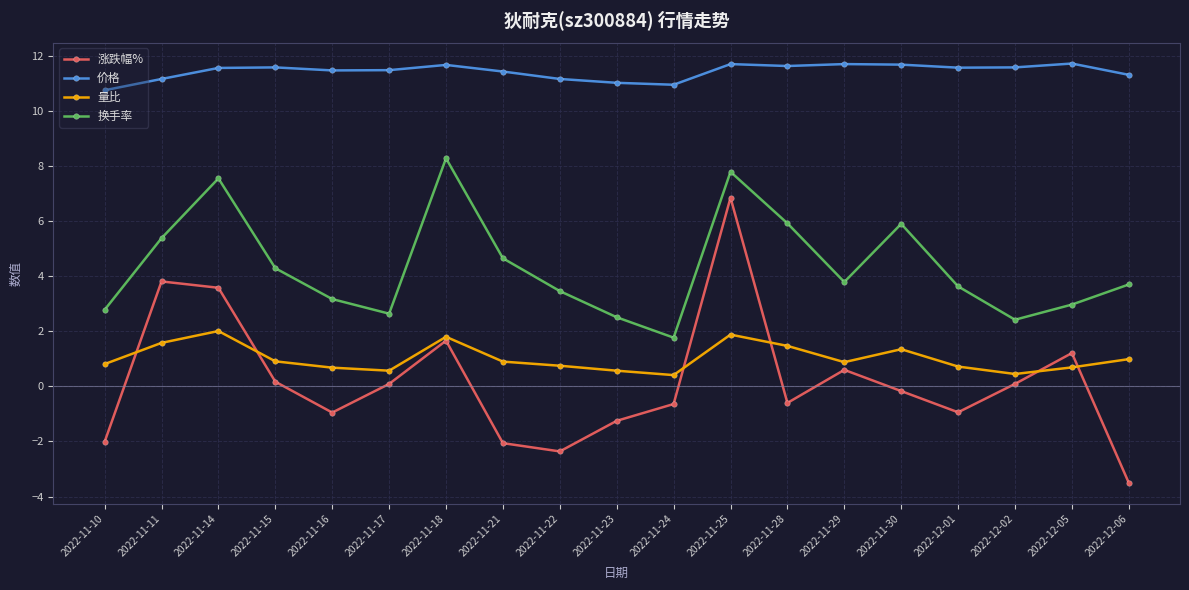

In 涨跌幅%, how many points are higher than both neighbors (excluding endpoints)?

5